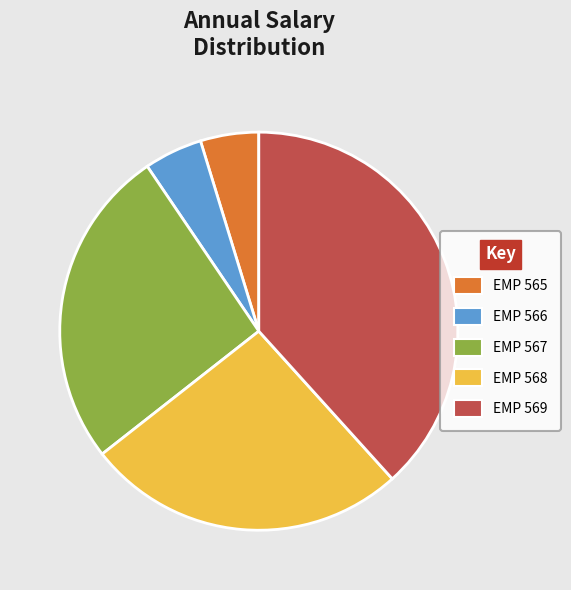

Which slice is the largest?

EMP 569